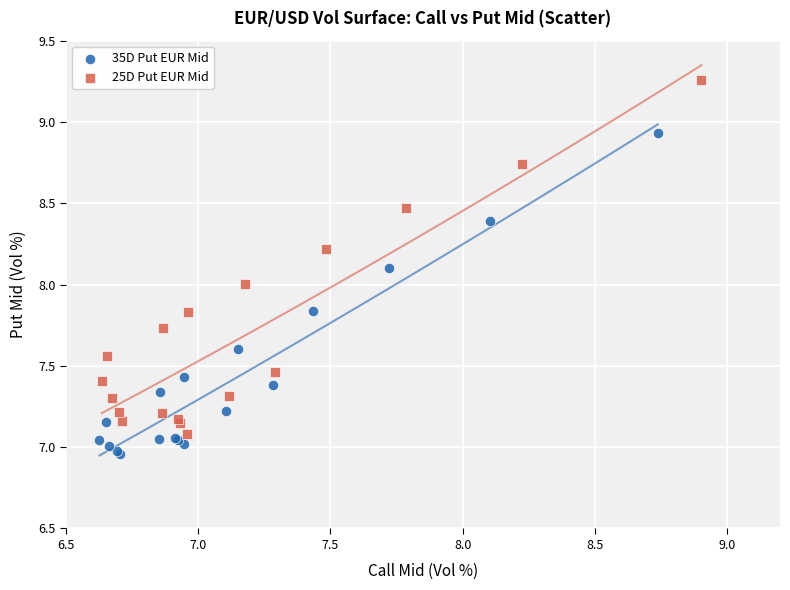

Which series contains the lowest Y value?

35D Put EUR Mid